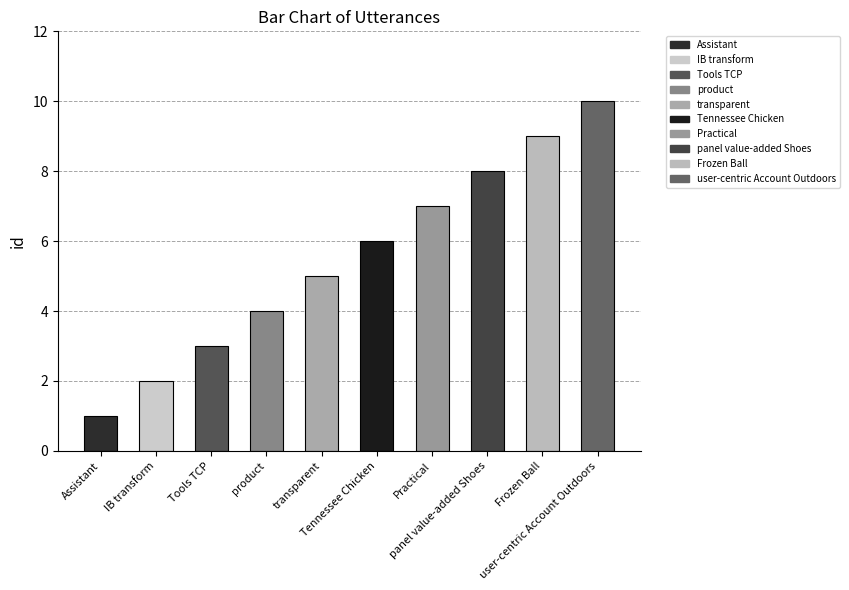

Rank the categories by value from highest to lowest.

user-centric Account Outdoors, Frozen Ball, panel value-added Shoes, Practical, Tennessee Chicken, transparent, product, Tools TCP, IB transform, Assistant